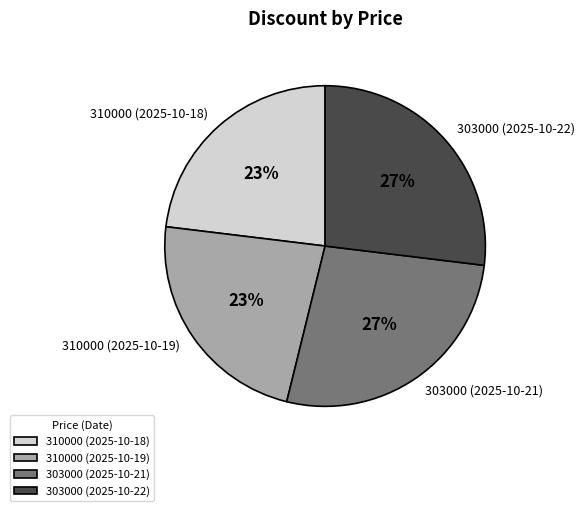

Which has a higher value, 303000 (2025-10-22) or 310000 (2025-10-18)?

303000 (2025-10-22)